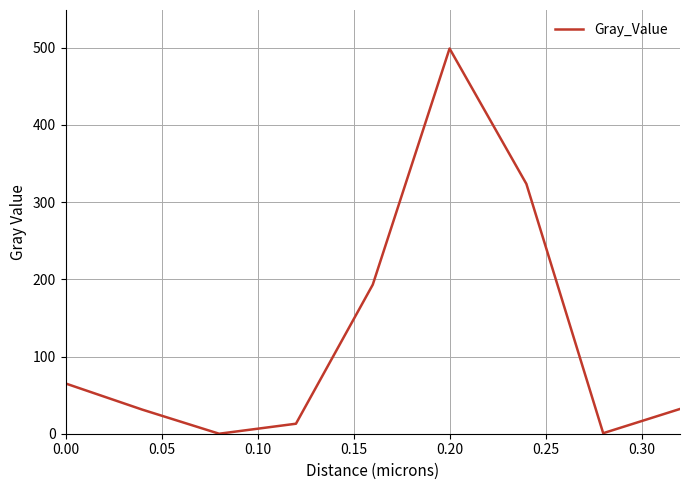

What is the sum of all values?

1157.8